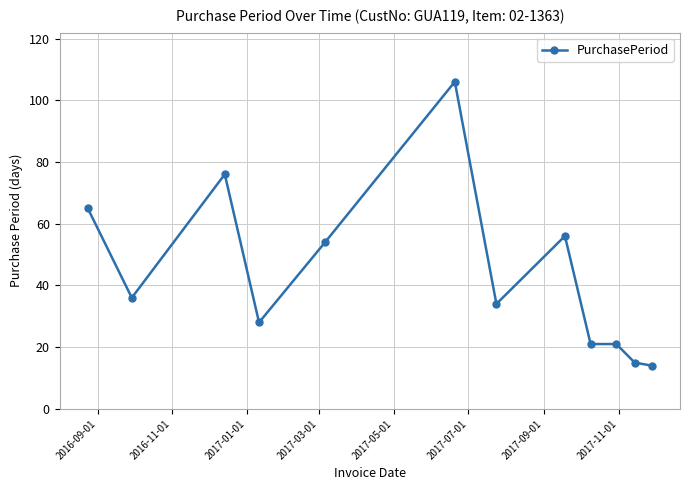

What is the sum of all values?

526